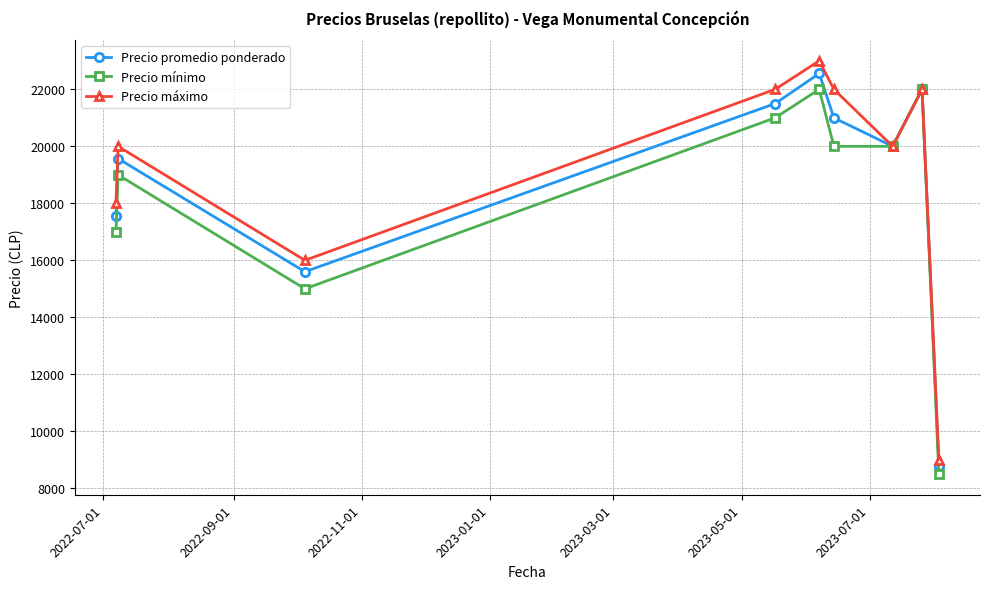

Reading left to right, list all the values displayed in this chart.

Precio promedio ponderado: 17556	19571	15600	21500	22556	21000	20000	22000	8800
Precio mínimo: 17000	19000	15000	21000	22000	20000	20000	22000	8500
Precio máximo: 18000	20000	16000	22000	23000	22000	20000	22000	9000